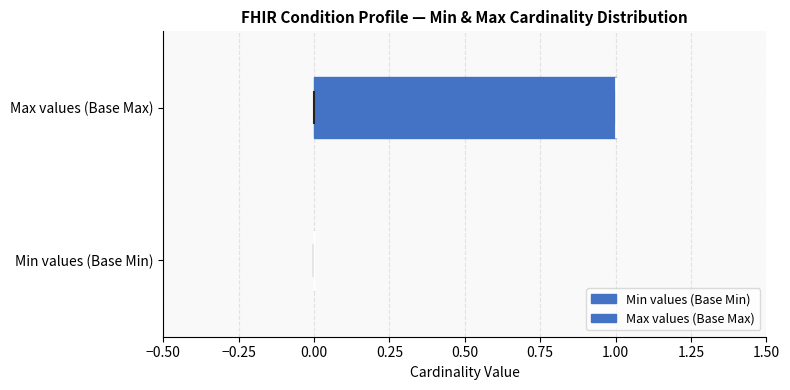

Reading bottom to top, transcribe this box plot: for each box, give where its median line is, the range the box spans, and where its two whiskers end, as read against the x-axis. The values are not printed on the chart, so give them approximately, as read against the axis.

Min values (Base Min): box collapsed to a line at 0, whiskers 0 to 0
Max values (Base Max): median 1 (drawn on the box's right edge), box 0 to 1, whiskers 0 to 1